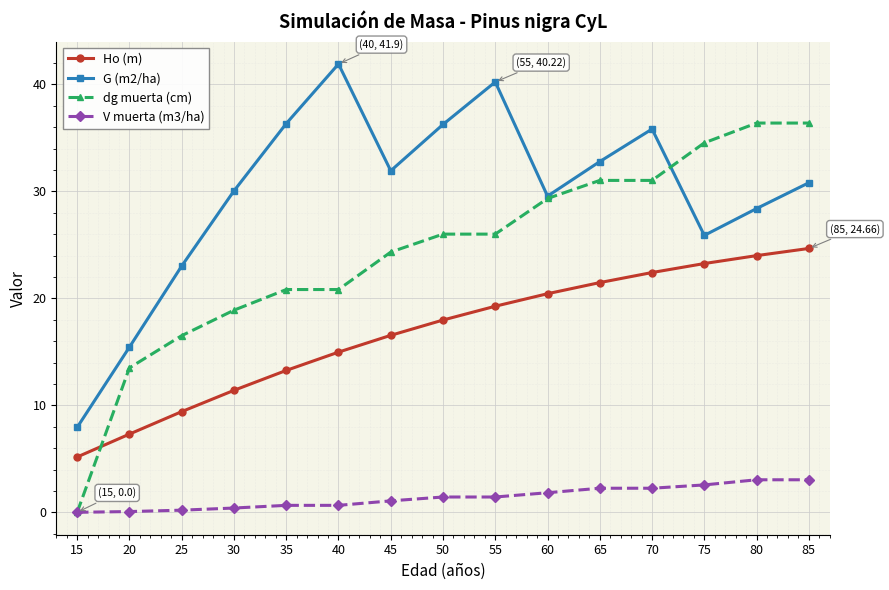

List the series in order of their peak value, highest first.

G (m2/ha), dg muerta (cm), Ho (m), V muerta (m3/ha)